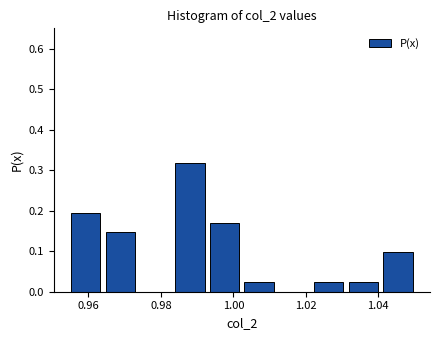

How tall is the bar that spans 1.040 to 1.050 on the x-axis? Neither the bar edges nor the heights are printed on the chart, so give them approximately, as read against the axes.

0.10